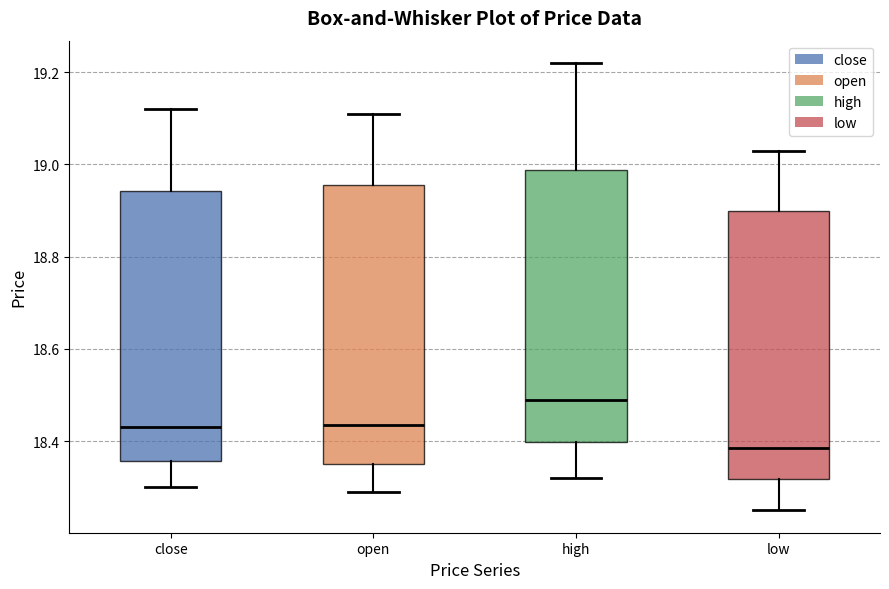

Reading left to right, read every box against the y-axis: the position of its median line, the range the box covers, and the ends of its whiskers. The values are not printed on the chart, so give them approximately, as read against the axis.

close: median 18.44, box 18.36 to 18.94, whiskers 18.30 to 19.12
open: median 18.44, box 18.36 to 18.96, whiskers 18.30 to 19.12
high: median 18.50, box 18.40 to 18.98, whiskers 18.32 to 19.22
low: median 18.38, box 18.32 to 18.90, whiskers 18.26 to 19.04